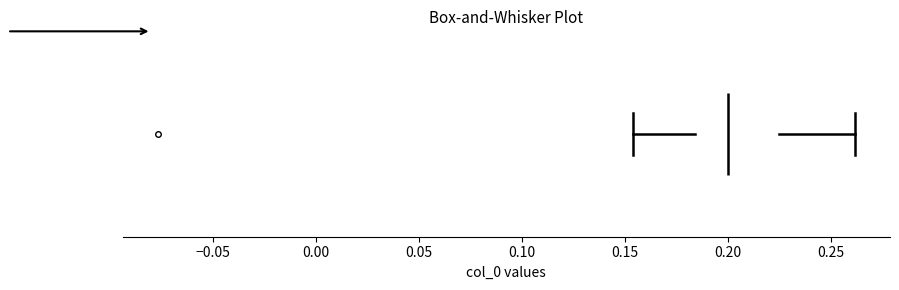

Where does the median line of the box sit on the x-axis? The values are not printed on the chart, so give them approximately, as read against the axis.

0.200